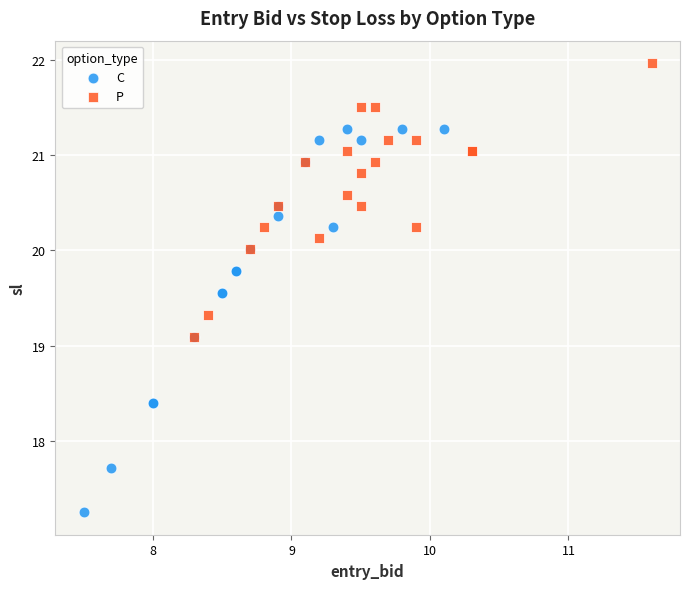

Which series has the largest Y range (max minus min)?

C